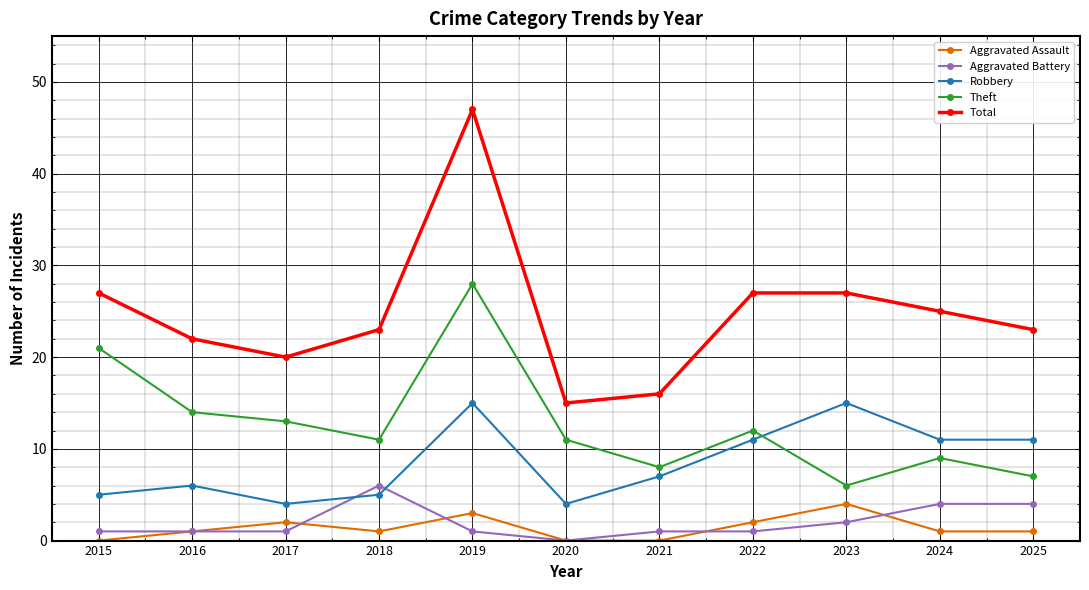

What is the difference between the highest and lowest values at 2018?

22